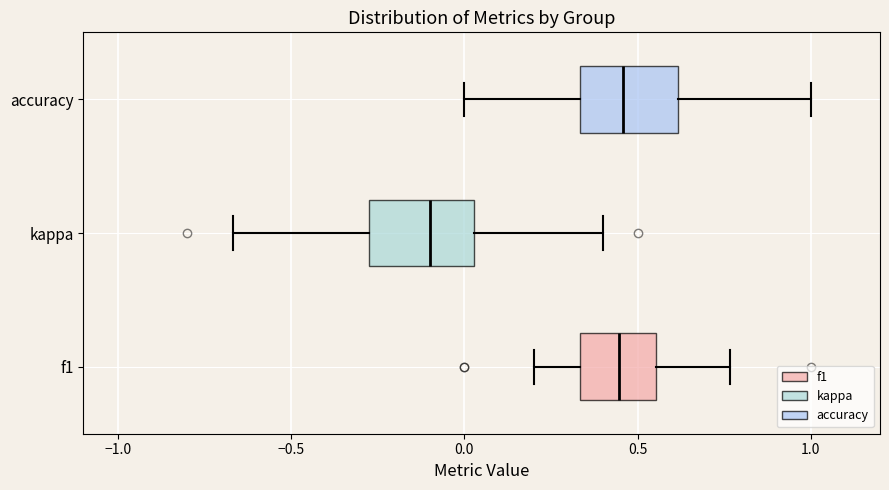

Where is the right edge of the box for f1 on the x-axis? The values are not printed on the chart, so give them approximately, as read against the axis.

0.55